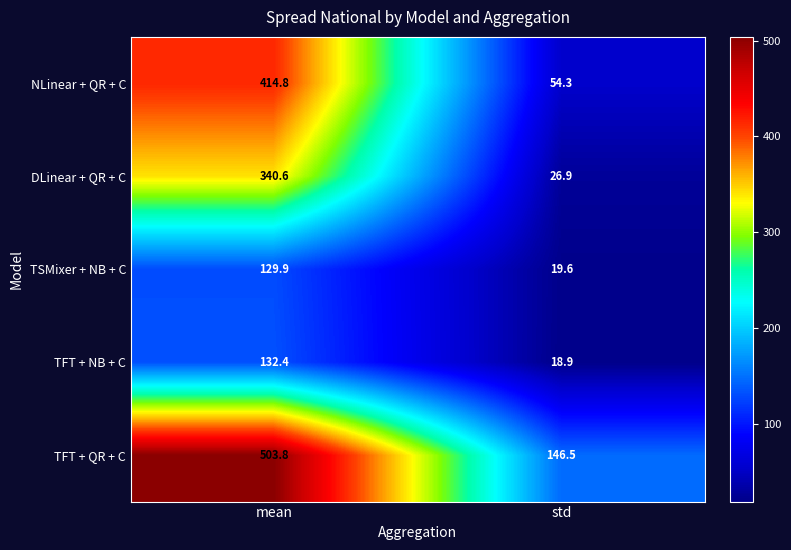

Rank the series at mean from highest to lowest value.

TFT + QR + C, NLinear + QR + C, DLinear + QR + C, TFT + NB + C, TSMixer + NB + C